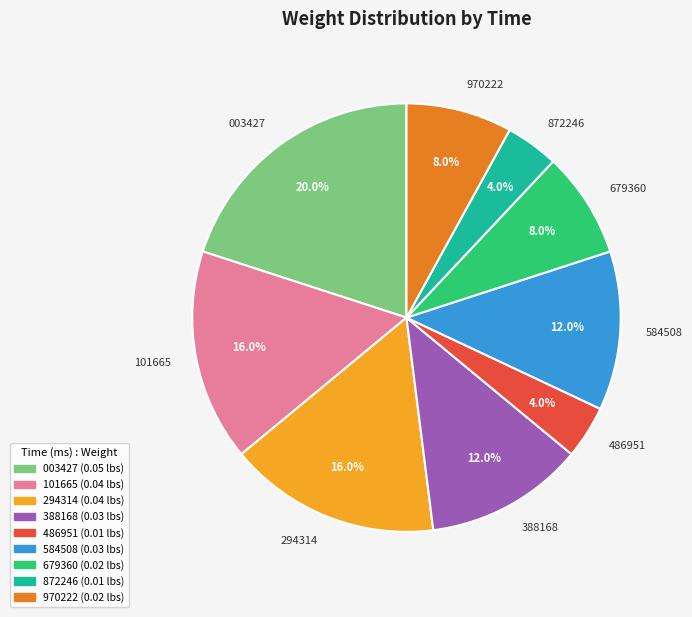

Which slice is the largest?

003427